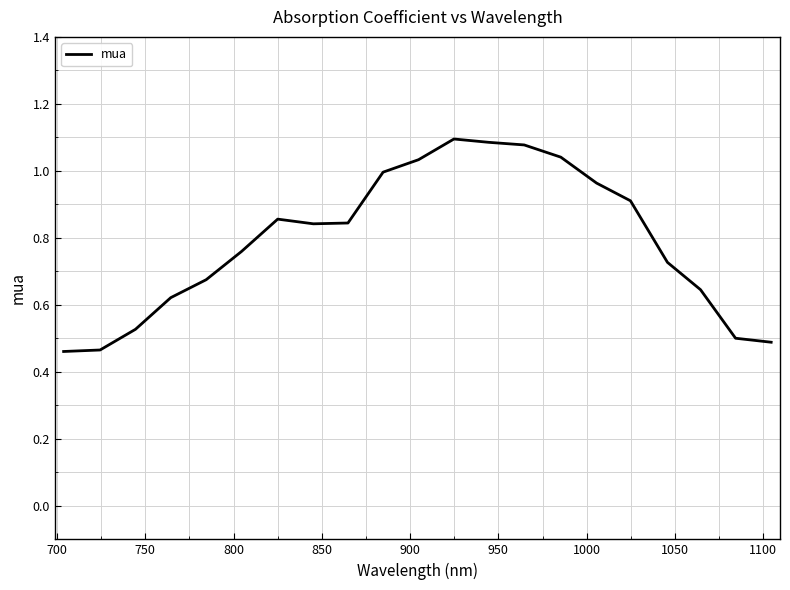

How many lines are shown in the chart?

1